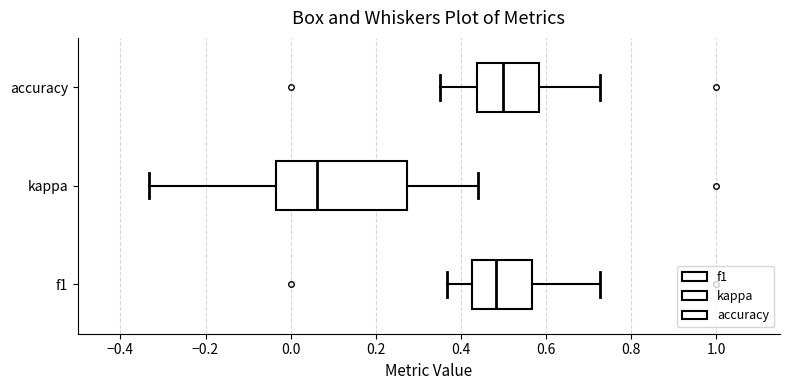

Where is the left edge of the box for f1 on the x-axis? The values are not printed on the chart, so give them approximately, as read against the axis.

0.42